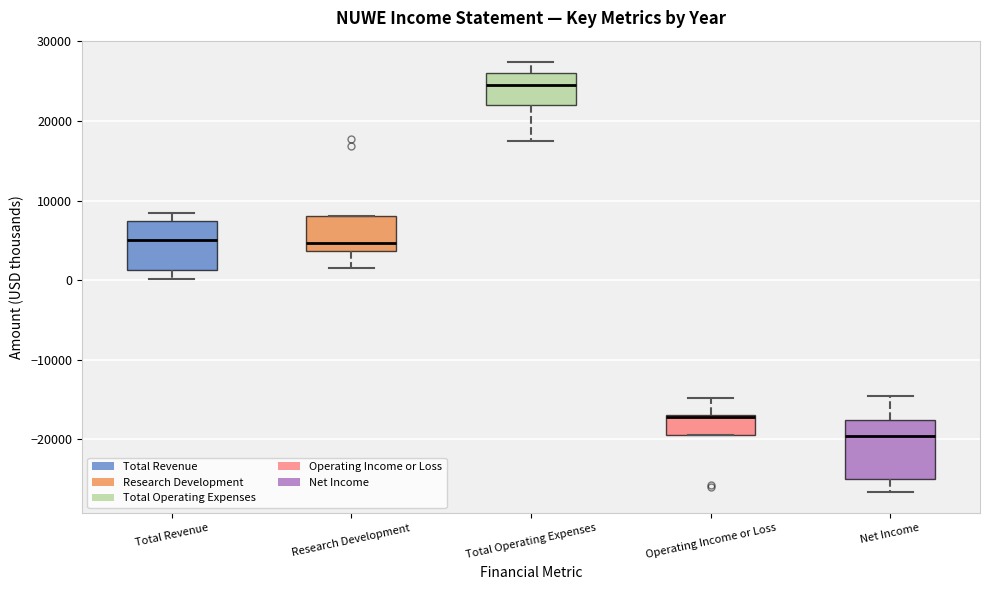

Which box is the tallest, from its lower edge to its upper edge?

Net Income